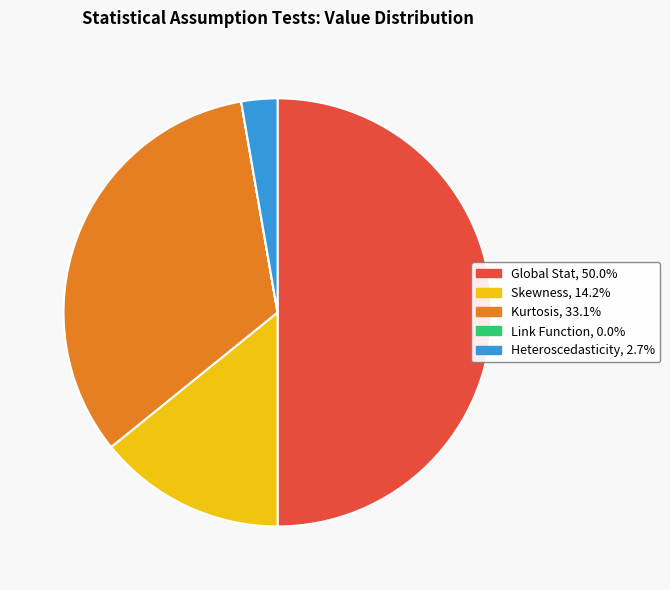

Which slice is the largest?

Global Stat